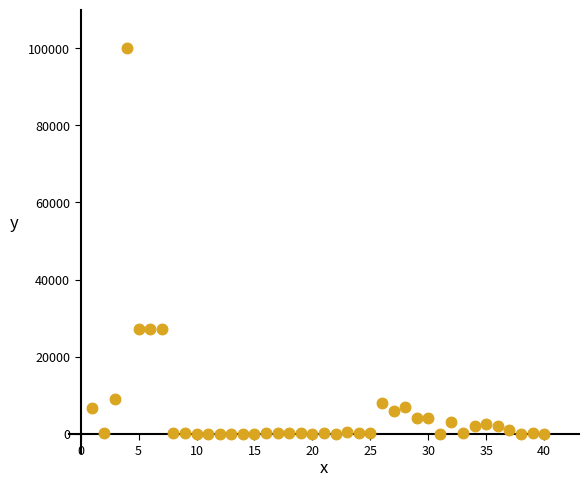

What is the range of X values (max minus min)?

39